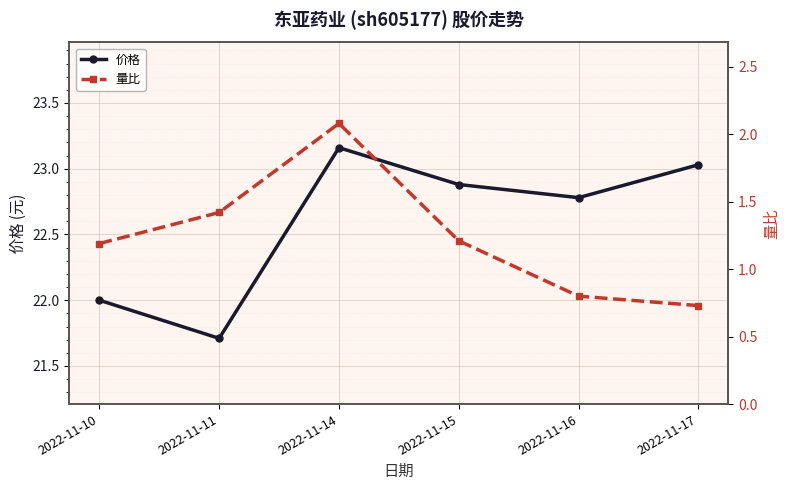

True or false: 量比 has more than 2 points higher than both neighbors.

False